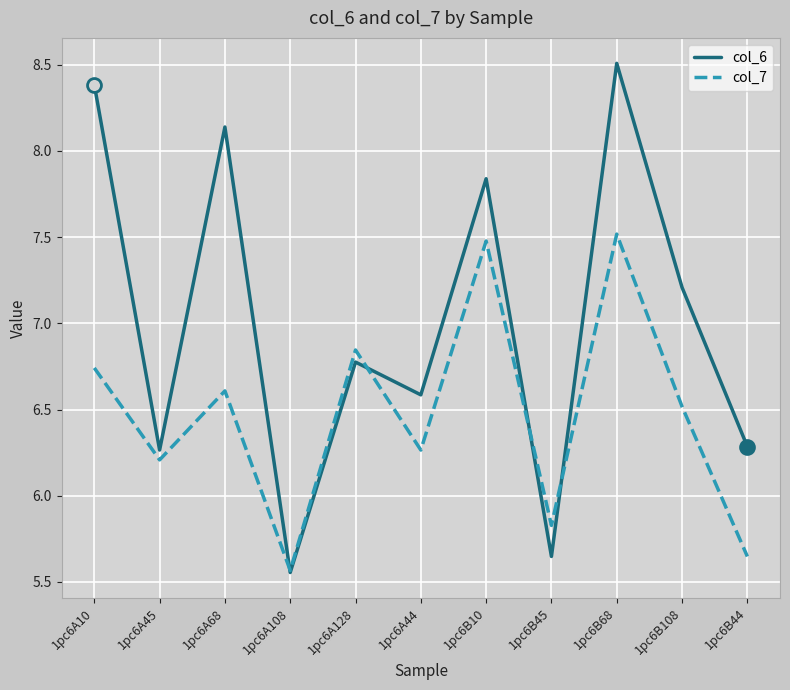

What are all the series names shown in the legend?

col_6, col_7